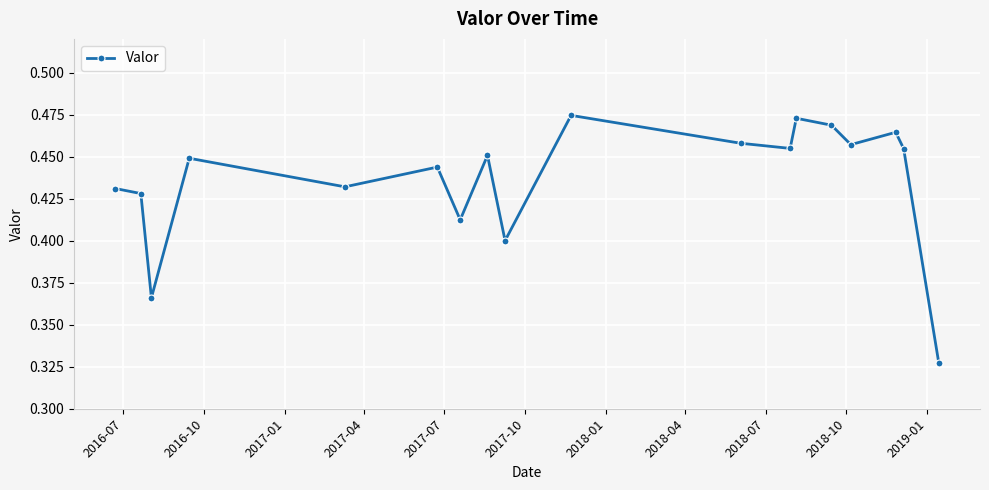

How many categories are shown in the chart?

18